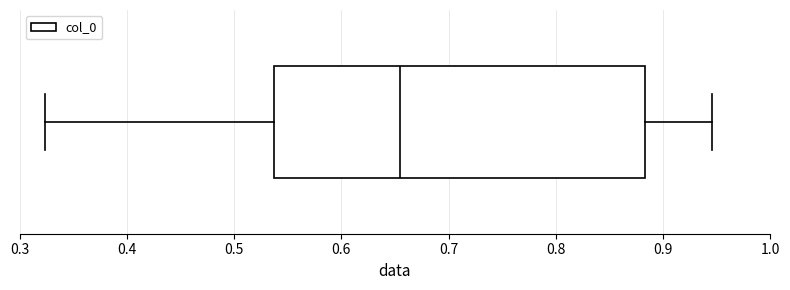

Transcribe this box plot: give where the median line is, the range the box spans, and where the two whiskers end, as read against the x-axis. The values are not printed on the chart, so give them approximately, as read against the axis.

median 0.65, box 0.54 to 0.88, whiskers 0.32 to 0.95